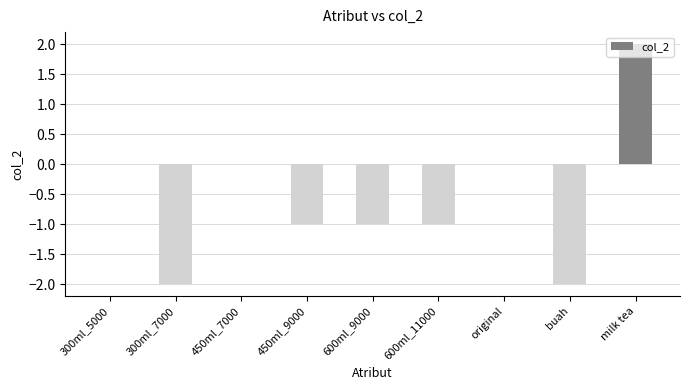

What is the maximum value shown in the chart?

2.0